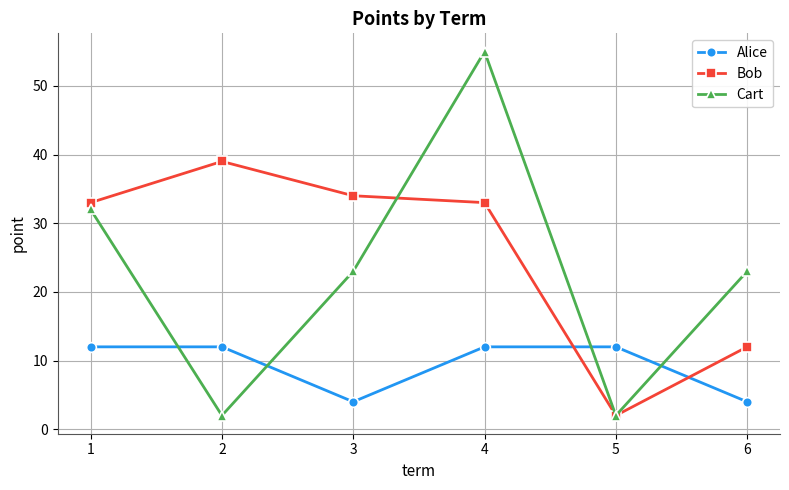

What is the average value of the Bob series?

26